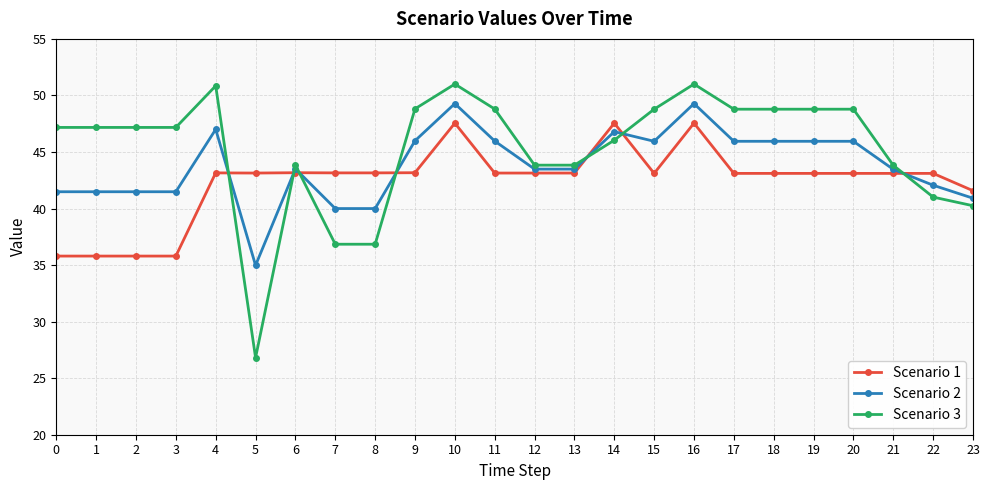

How many intersections are there between Scenario 3 and Scenario 1?

7